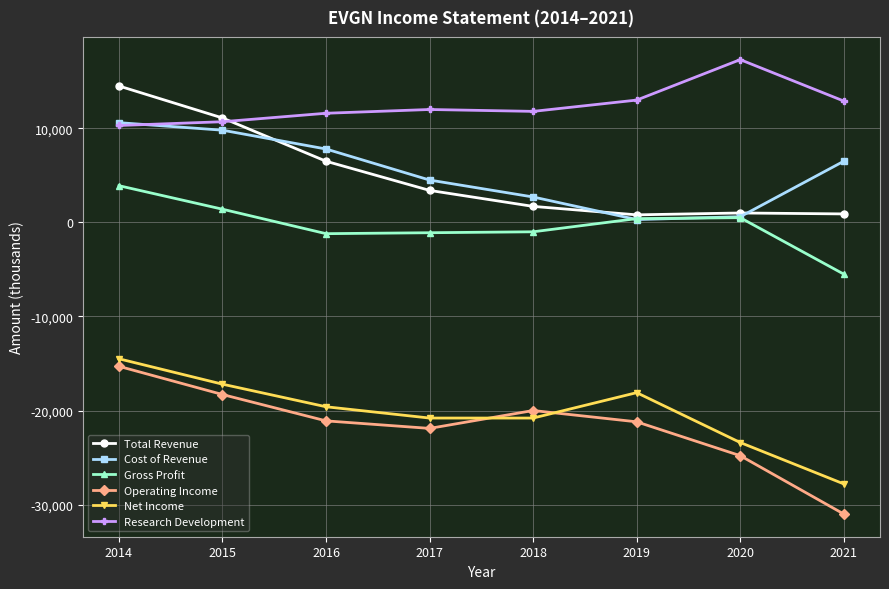

Which series has the largest total across all categories?

Research Development